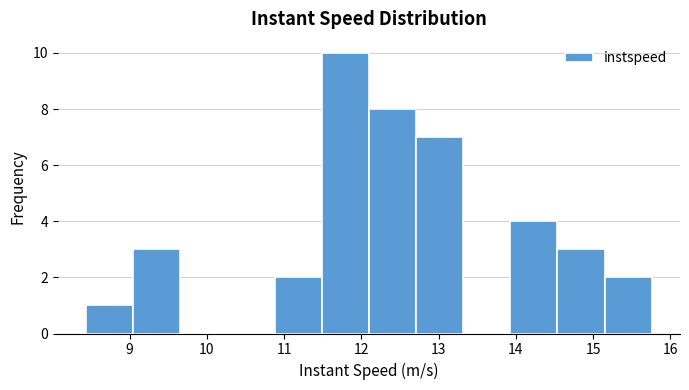

Reading left to right, transcribe this chart: for each bar, give the range it covers on the x-axis and its height. Neither the bar edges nor the heights are printed on the chart, so give them approximately, as read against the axes.

8.4 to 9.0: 1
9.0 to 9.7: 3
9.7 to 10.3: 0
10.3 to 10.9: 0
10.9 to 11.5: 2
11.5 to 12.1: 10
12.1 to 12.7: 8
12.7 to 13.3: 7
13.3 to 13.9: 0
13.9 to 14.5: 4
14.5 to 15.1: 3
15.1 to 15.8: 2